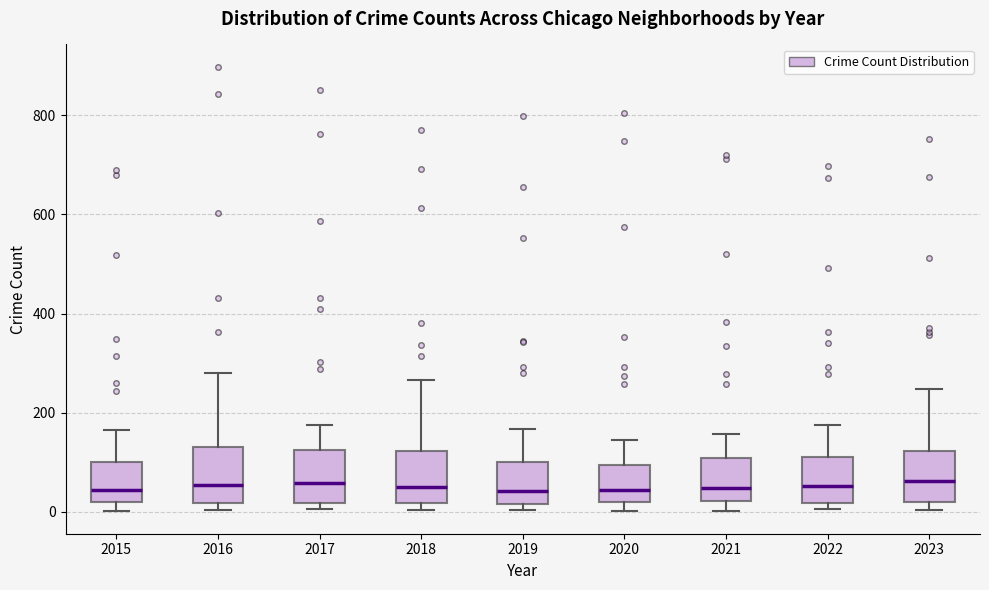

Where is the lower edge of the box at x = 2016 on the y-axis? The values are not printed on the chart, so give them approximately, as read against the axis.

20